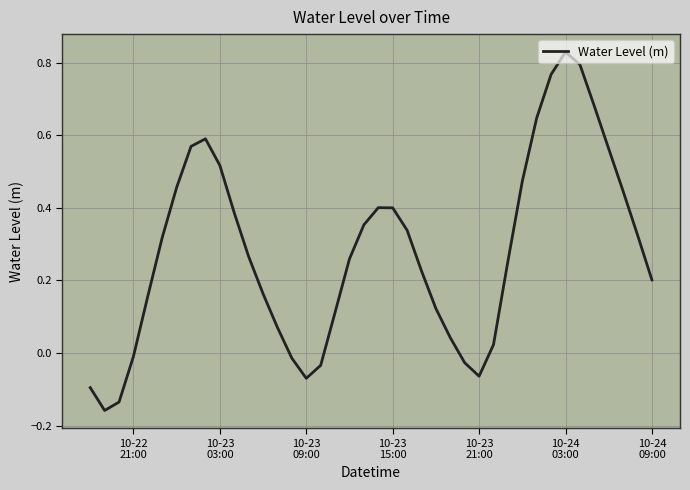

How many series are shown in this chart?

1